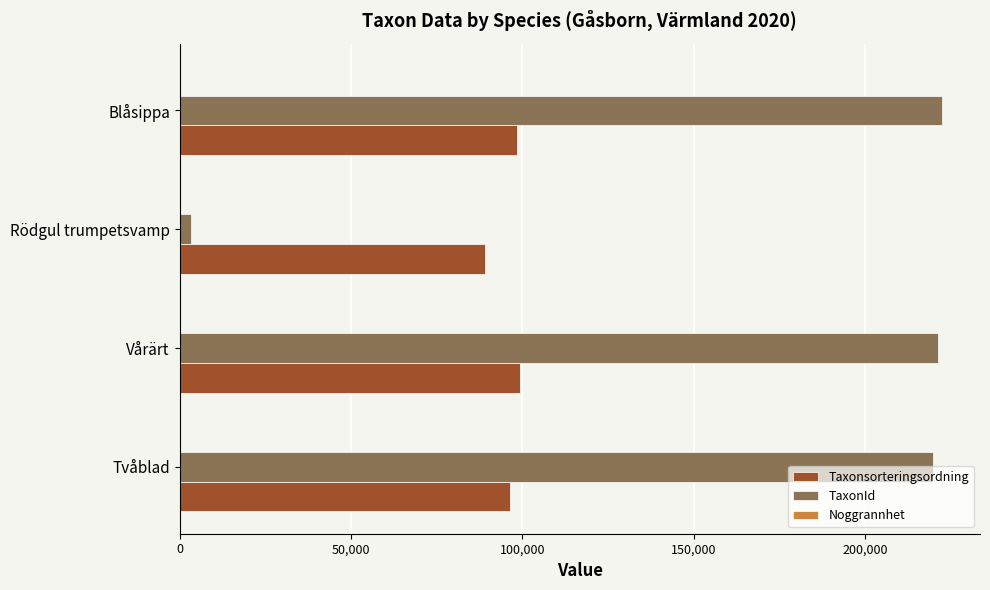

What is the greatest value displayed?

222498